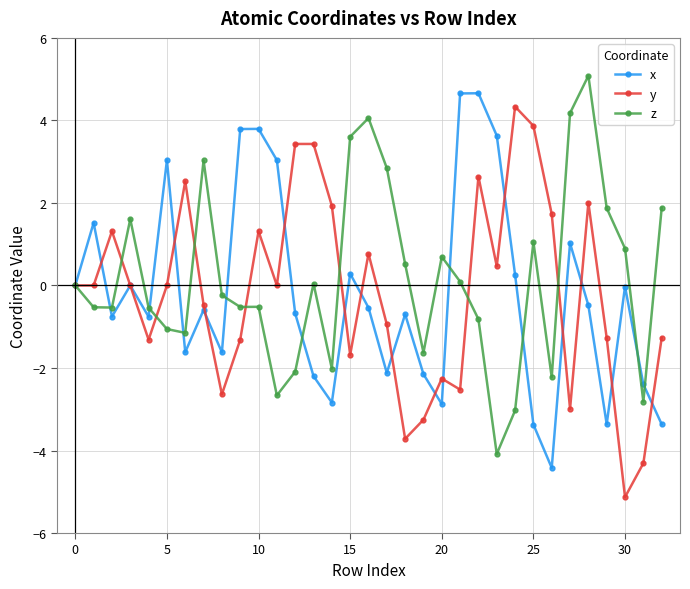

List the series in order of their overall mean, highest first.

z, y, x